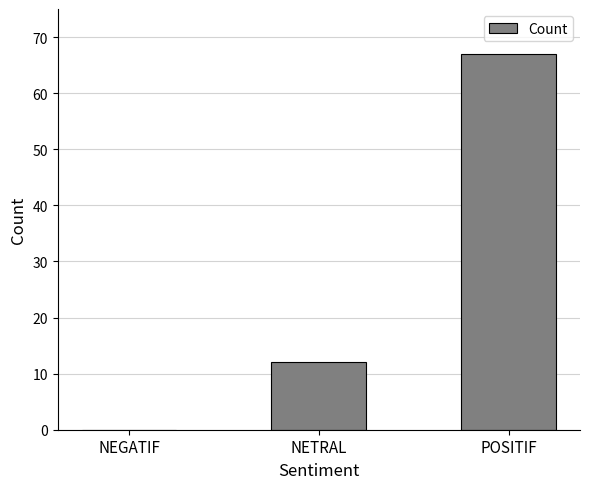

Approximately how many times larger is the value at POSITIF compared to NETRAL?

5.6